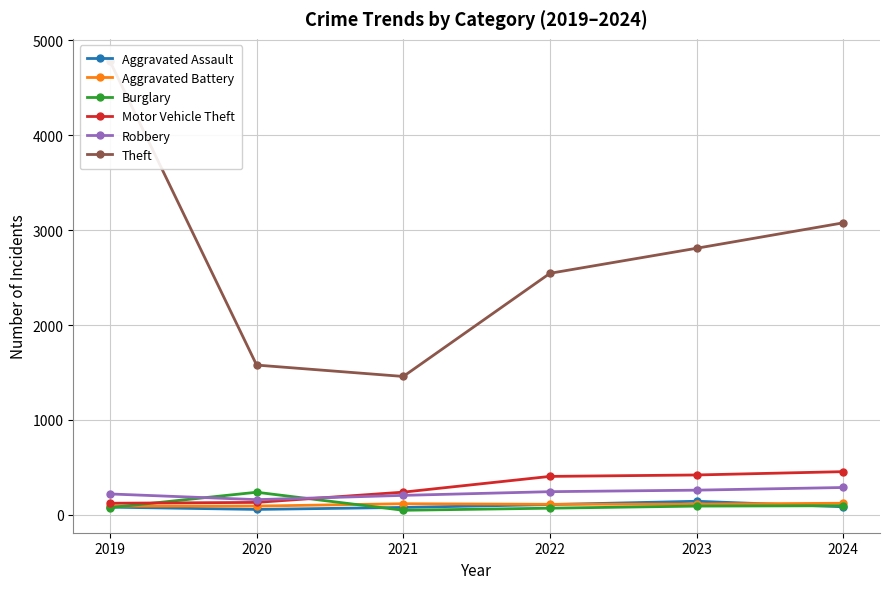

How many lines are shown in the chart?

6